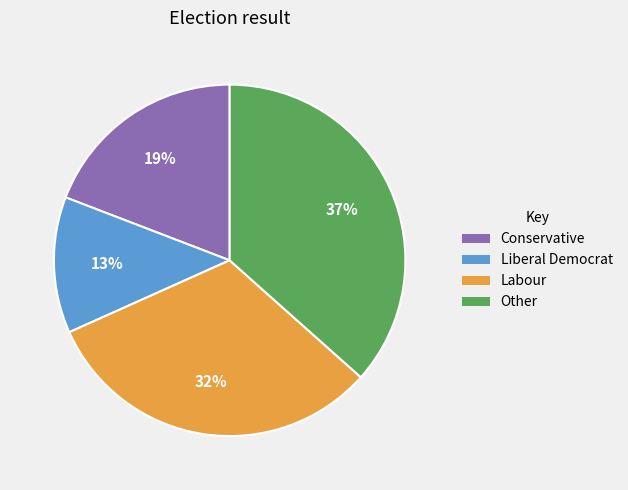

Count the number of slices in the pie.

4